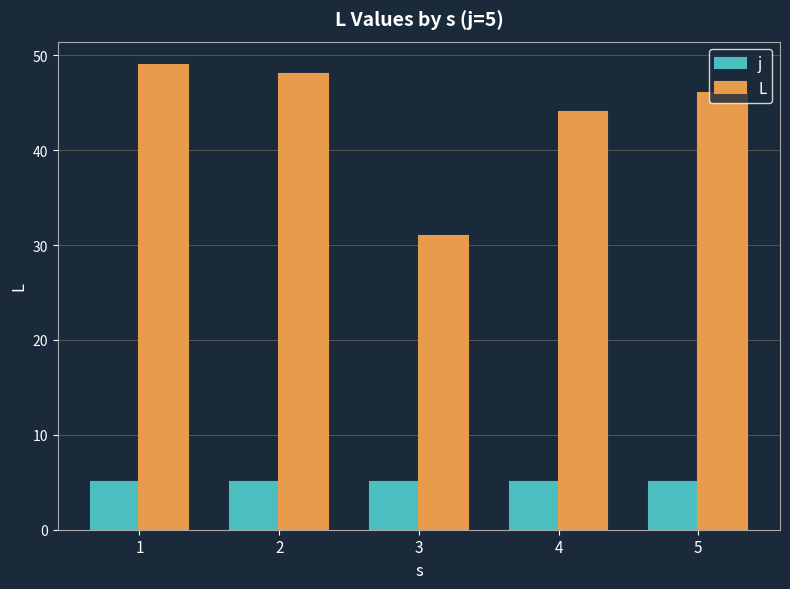

What is the sum of the L values at 3 and 5?

77